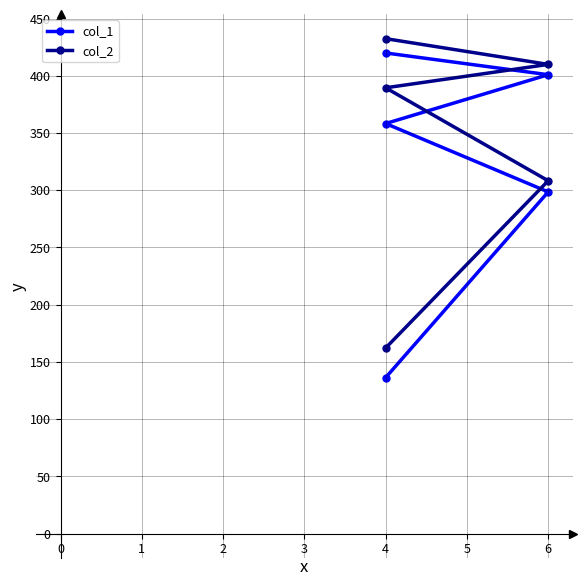

Rank the series by their maximum value, from highest to lowest.

col_2, col_1